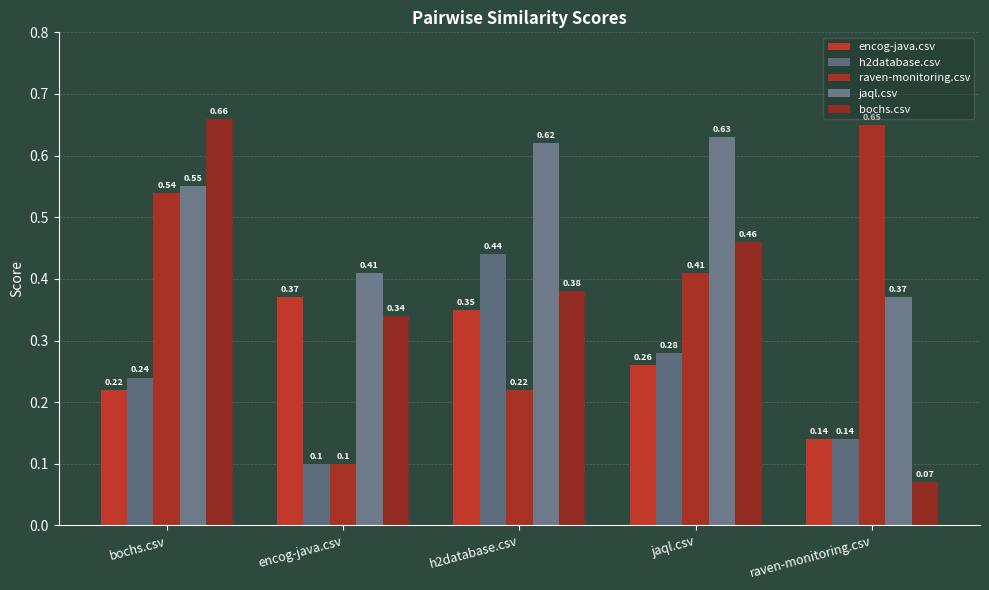

How many bars are there in each group?

5